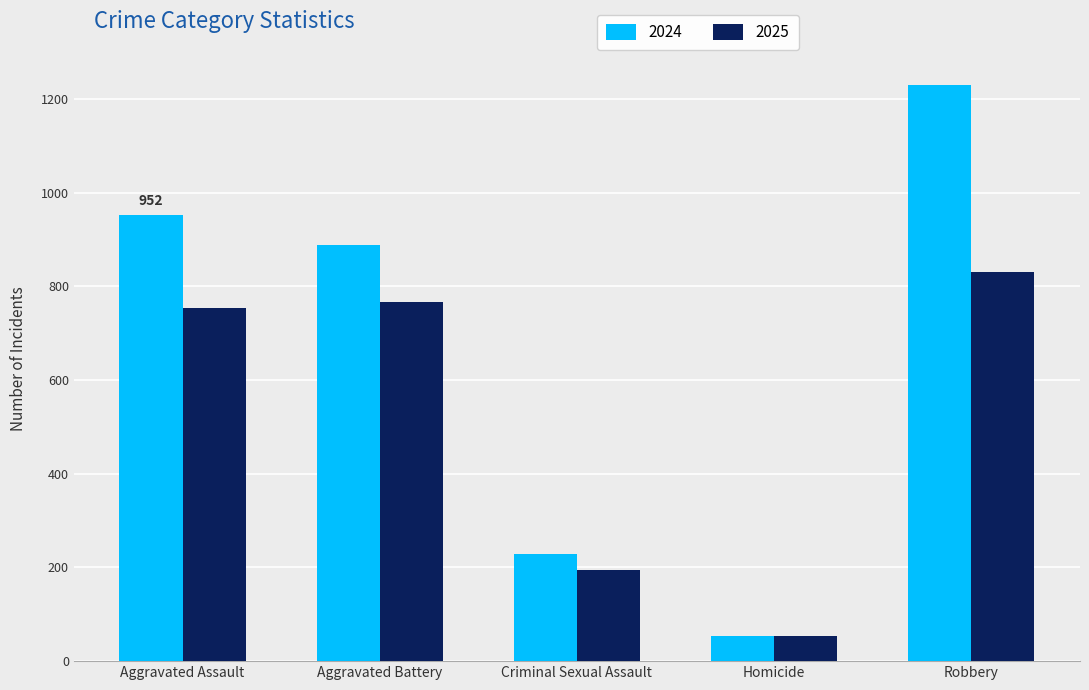

Which category has the highest value across all series?

Robbery